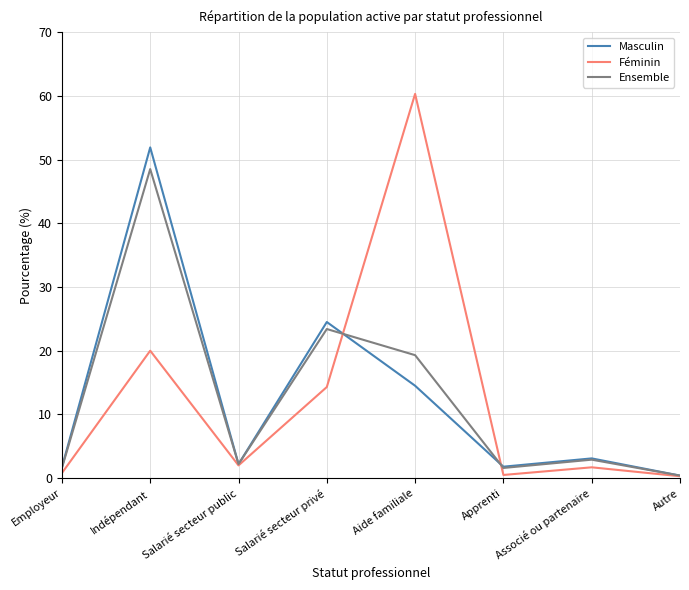

Which series has the widest spread of values?

Féminin